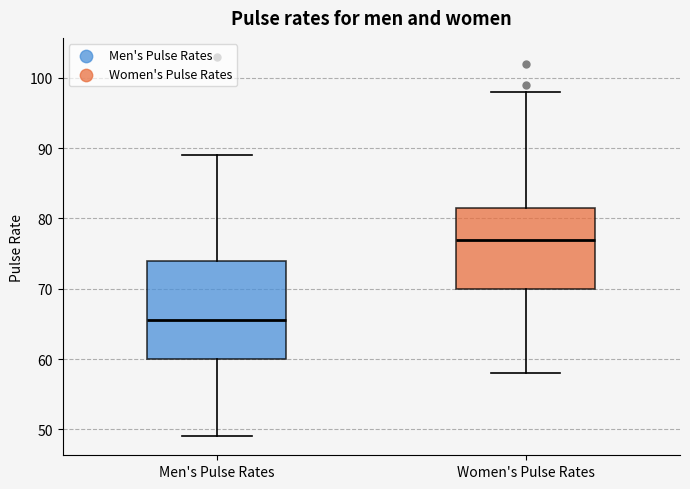

Comparing the boxes themselves (not the whiskers), which one is the tallest?

Men's Pulse Rates